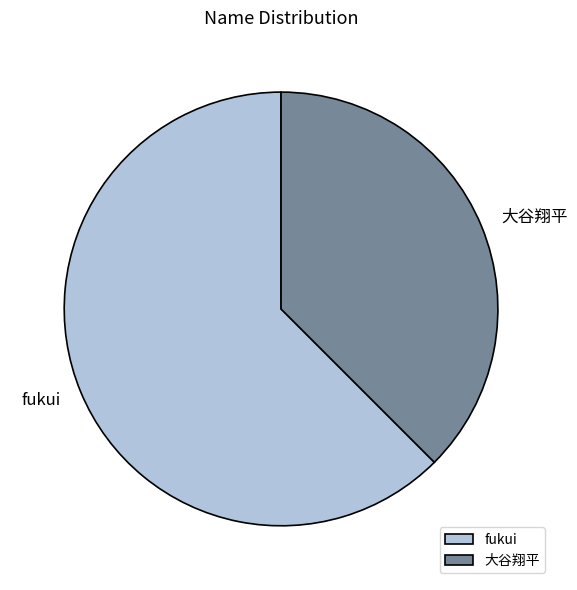

Combined, do 大谷翔平 and fukui account for over 50%?

Yes